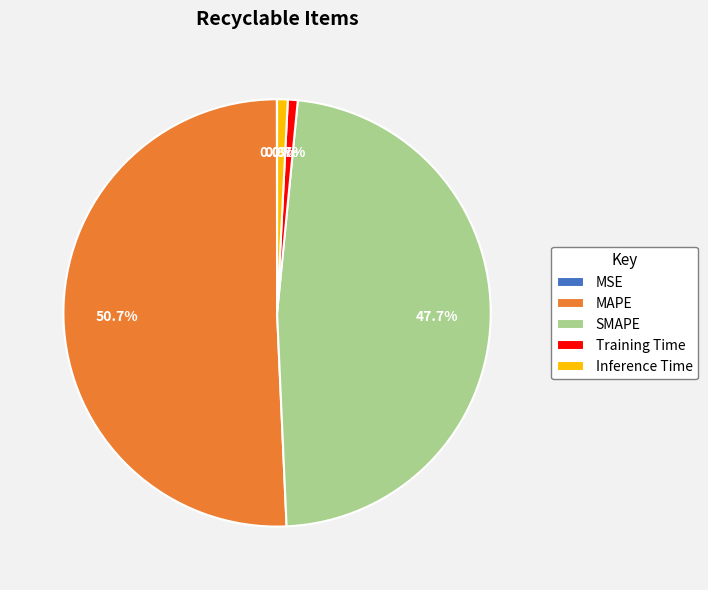

To the nearest percent, what is the difference between the largest and smallest slice percentages?

51%